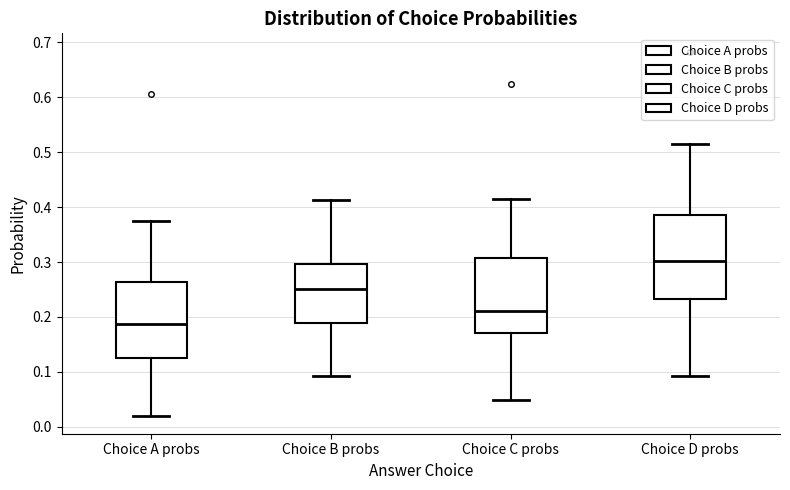

Reading left to right, read every box against the y-axis: the position of its median line, the range the box covers, and the ends of its whiskers. The values are not printed on the chart, so give them approximately, as read against the axis.

Choice A probs: median 0.19, box 0.13 to 0.26, whiskers 0.02 to 0.37
Choice B probs: median 0.25, box 0.19 to 0.30, whiskers 0.09 to 0.41
Choice C probs: median 0.21, box 0.17 to 0.31, whiskers 0.05 to 0.42
Choice D probs: median 0.30, box 0.23 to 0.39, whiskers 0.09 to 0.51